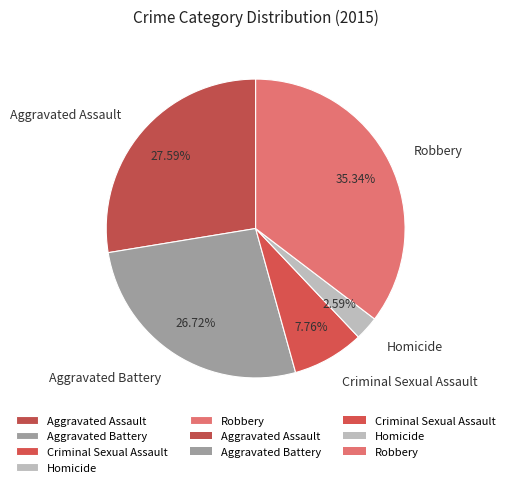

What percentage is the Criminal Sexual Assault slice, to the nearest percent?

8%